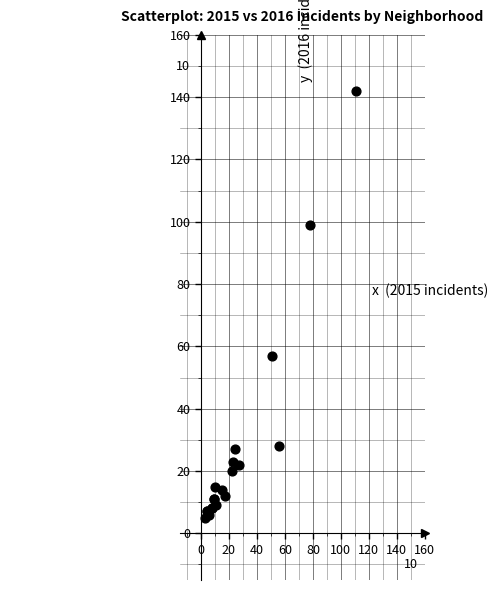

What Y value in the scatter plot is closest to 73?

57